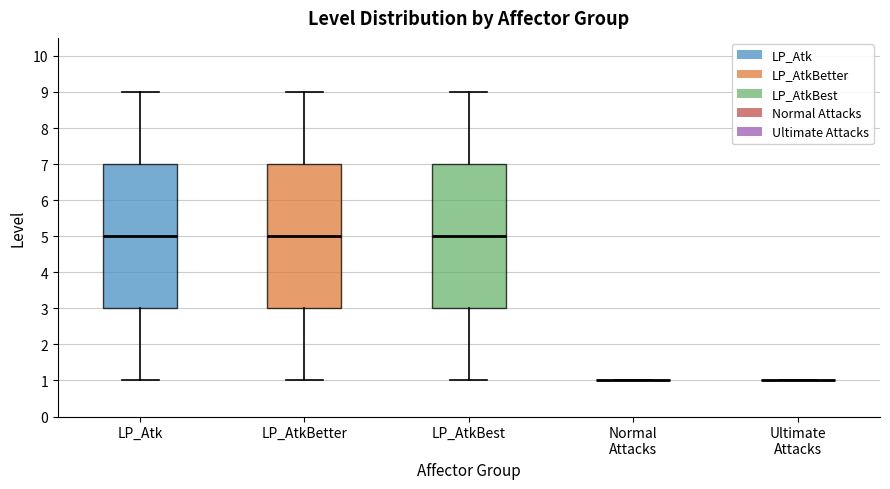

Reading left to right, transcribe this box plot: for each box, give where its median line is, the range the box spans, and where its two whiskers end, as read against the y-axis. The values are not printed on the chart, so give them approximately, as read against the axis.

LP_Atk: median 5, box 3 to 7, whiskers 1 to 9
LP_AtkBetter: median 5, box 3 to 7, whiskers 1 to 9
LP_AtkBest: median 5, box 3 to 7, whiskers 1 to 9
Normal Attacks: box collapsed to a line at 1, whiskers 1 to 1
Ultimate Attacks: box collapsed to a line at 1, whiskers 1 to 1